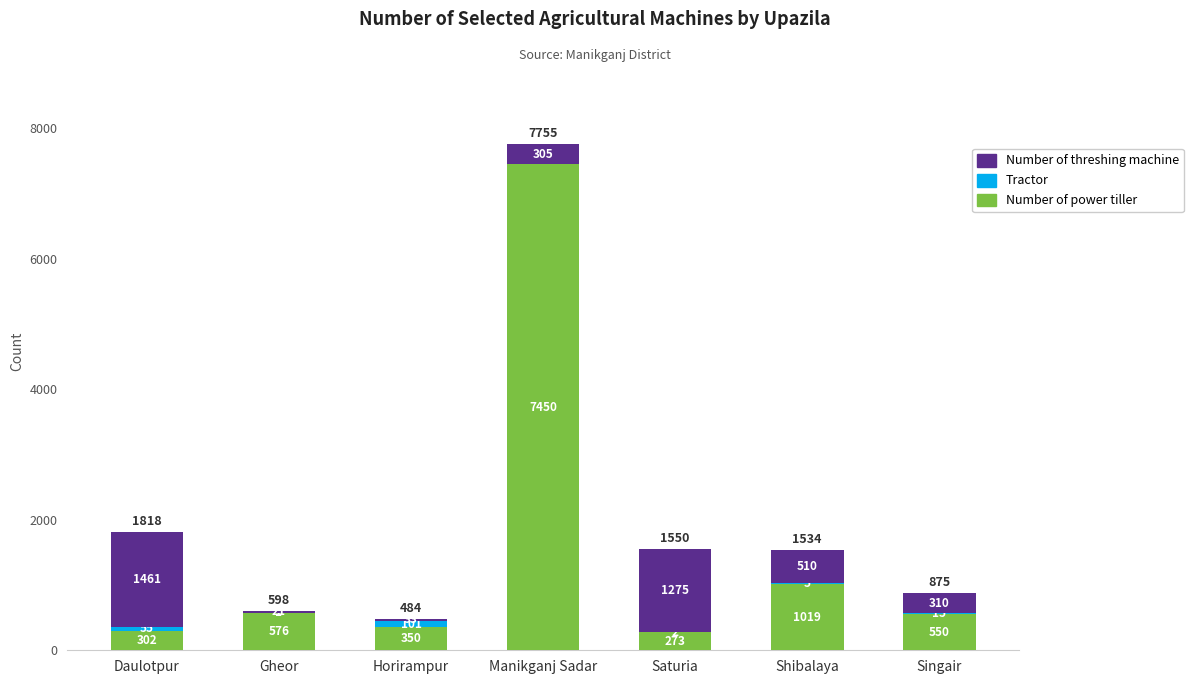

Where is Number of power tiller nearest to the value 3861?

Shibalaya